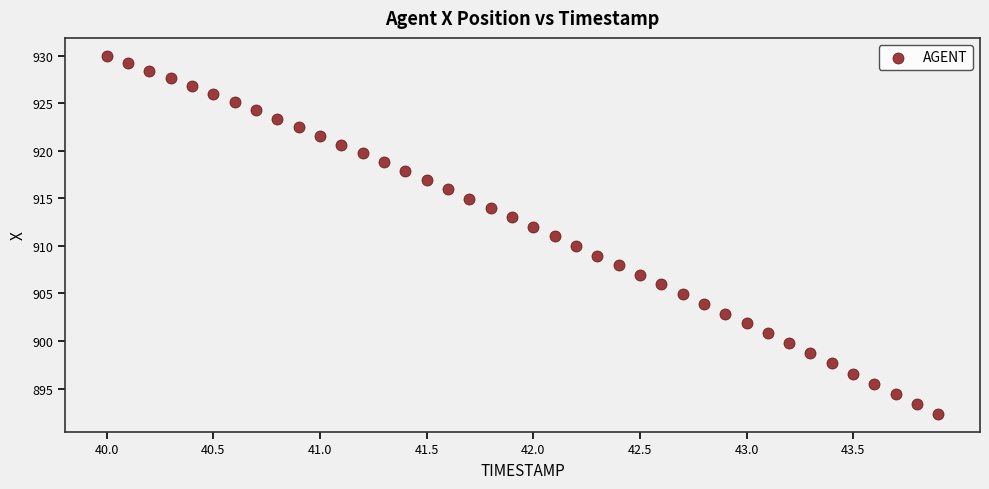

What is the range of X values (max minus min)?

3.9